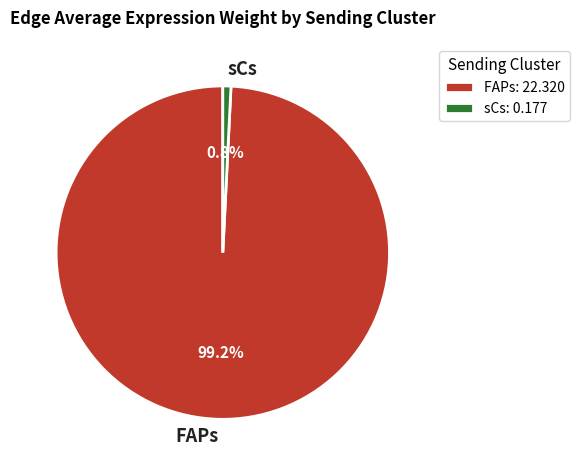

Is there a majority slice in this chart?

Yes